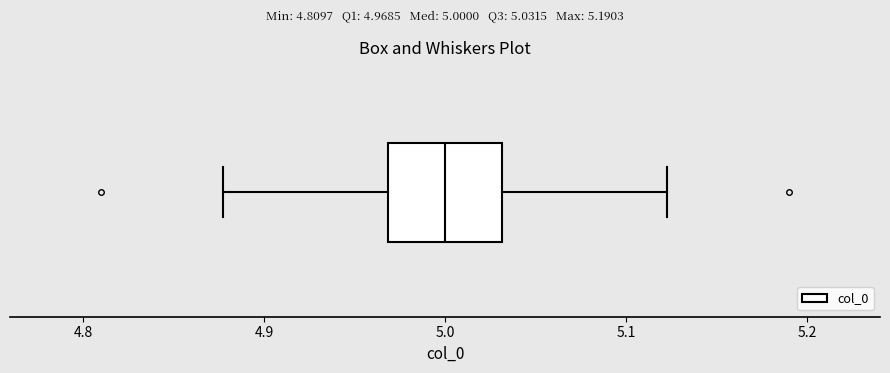

Transcribe this box plot: give where the median line is, the range the box spans, and where the two whiskers end, as read against the x-axis. The values are not printed on the chart, so give them approximately, as read against the axis.

median 5.00, box 4.97 to 5.03, whiskers 4.88 to 5.12